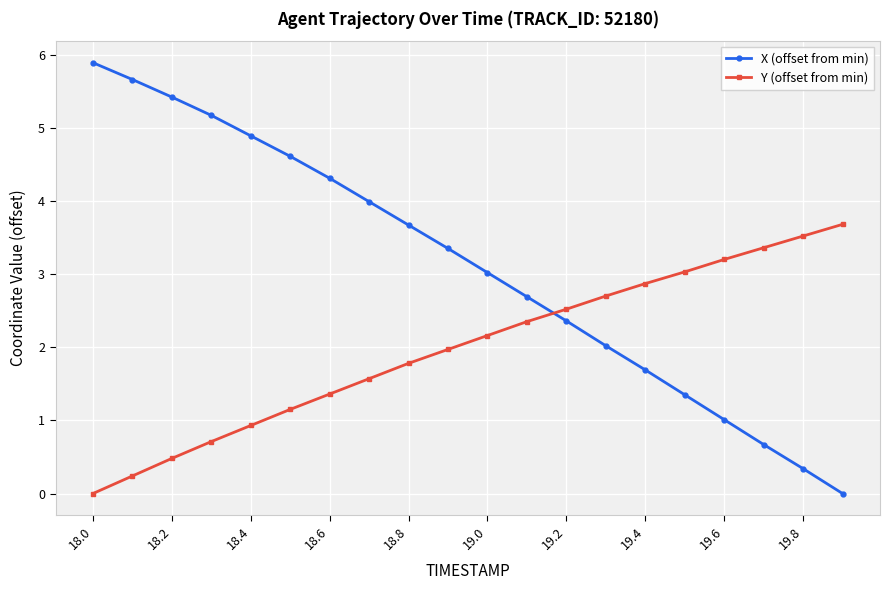

What is the sum of all X (offset from min) values?

62.1